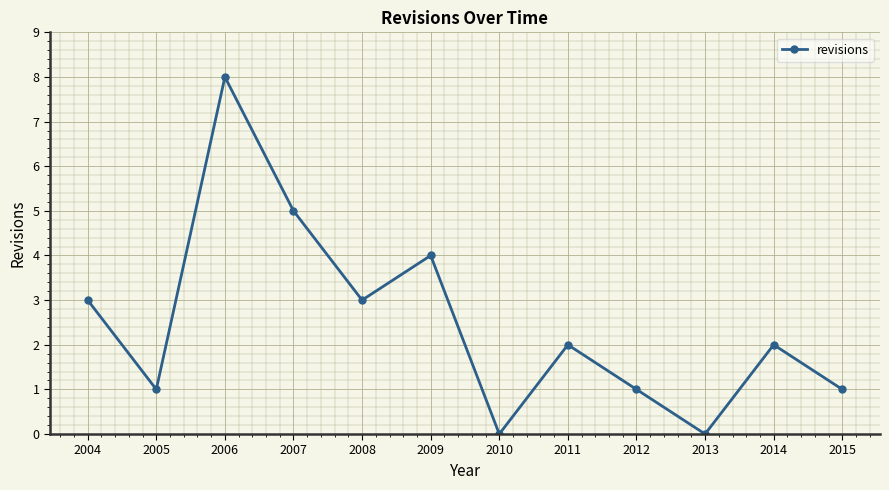

What is the approximate value at 2009?

4